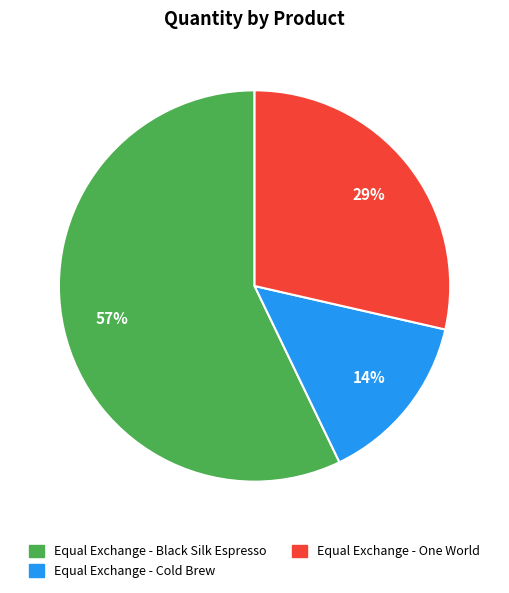

Is Equal Exchange - Cold Brew the majority of the pie?

No